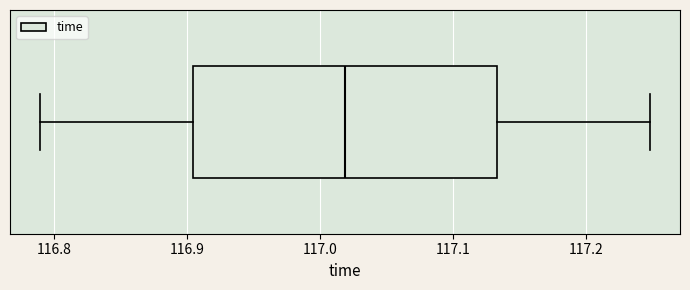

Transcribe this box plot: give where the median line is, the range the box spans, and where the two whiskers end, as read against the x-axis. The values are not printed on the chart, so give them approximately, as read against the axis.

median 117.02, box 116.90 to 117.13, whiskers 116.79 to 117.25